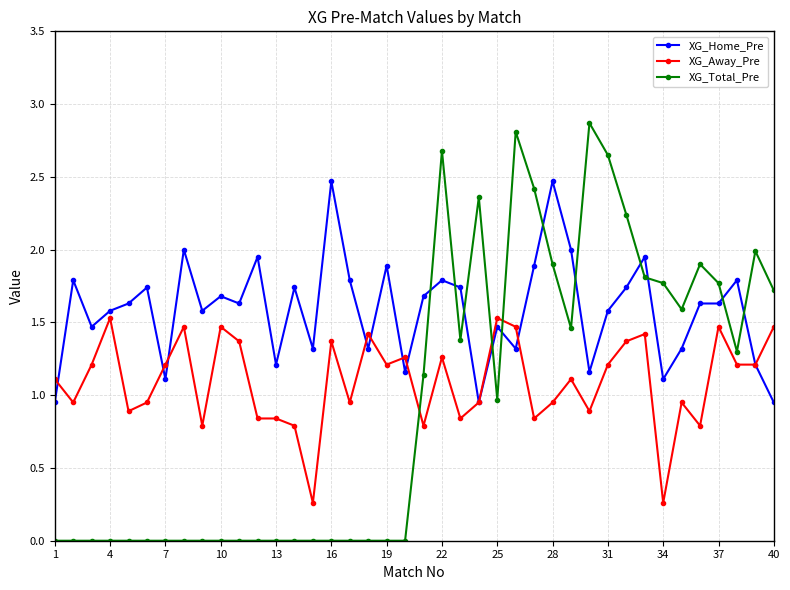

Which series ends up on top after the final intersection of XG_Away_Pre and XG_Total_Pre?

XG_Total_Pre